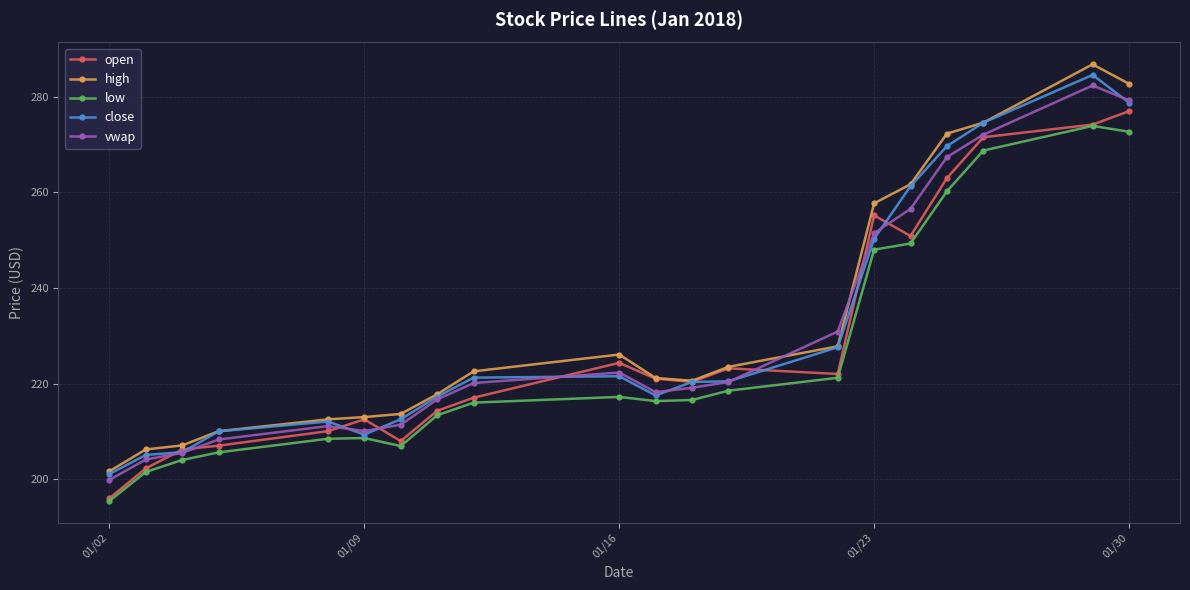

What is the maximum value for high?

286.8